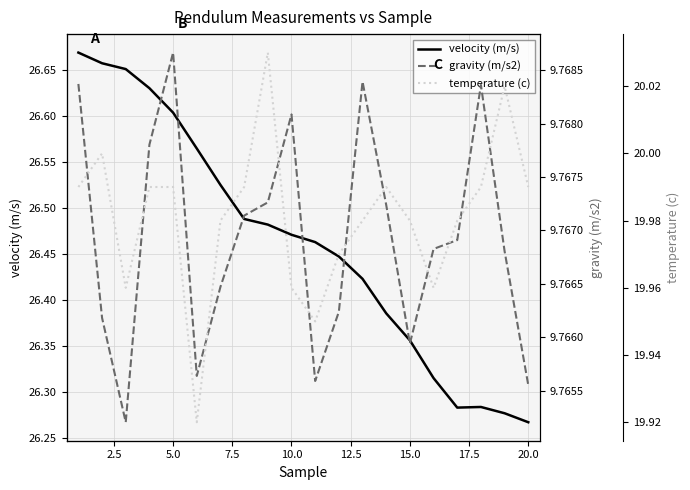

The value of velocity (m/s) at 20.0 is 44.7. True or false?

False